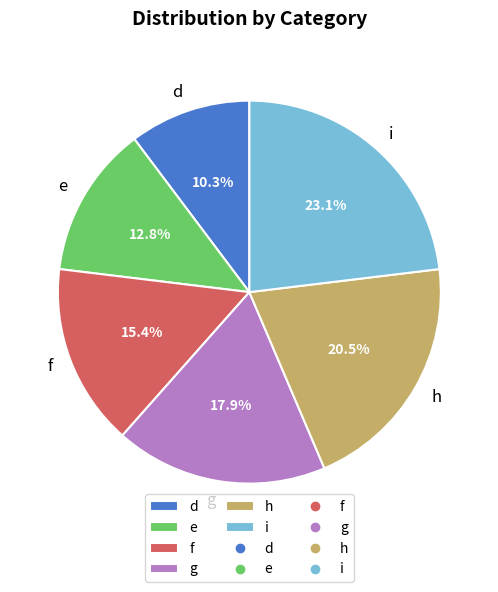

How many segments does this pie chart have?

6